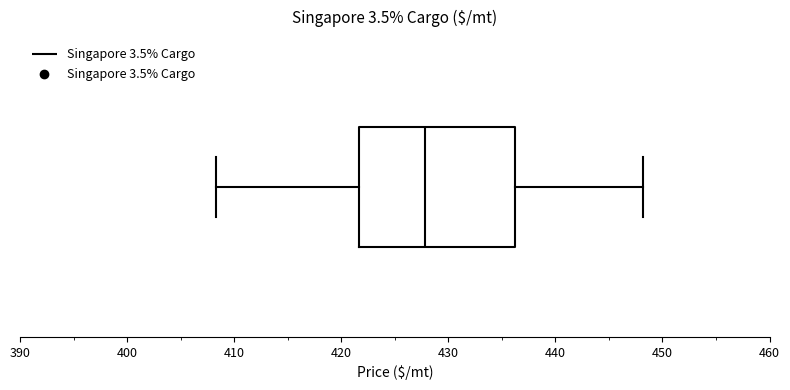

Read this box plot against the x-axis: the position of the median line, the range covered by the box, and the ends of both whiskers. The values are not printed on the chart, so give them approximately, as read against the axis.

median 428, box 422 to 436, whiskers 408 to 448